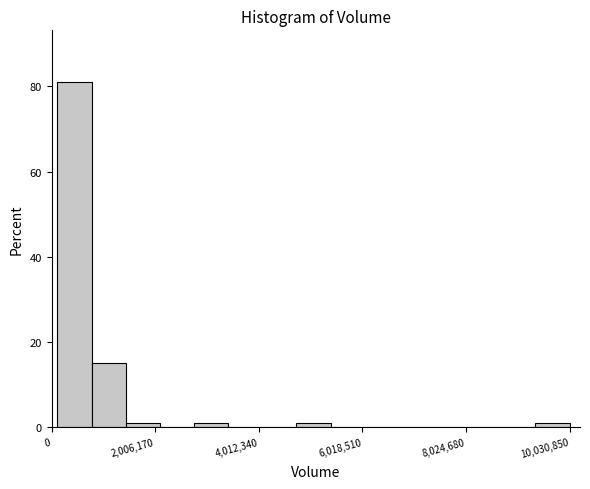

Around what value on the x-axis is the tallest bar? Give the approximate position of its centre, as read against the axis.

500000